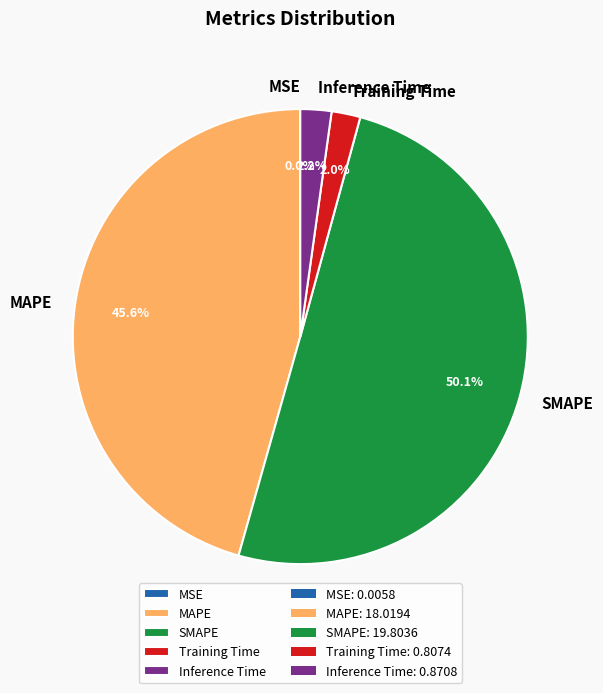

Is Inference Time the majority of the pie?

No